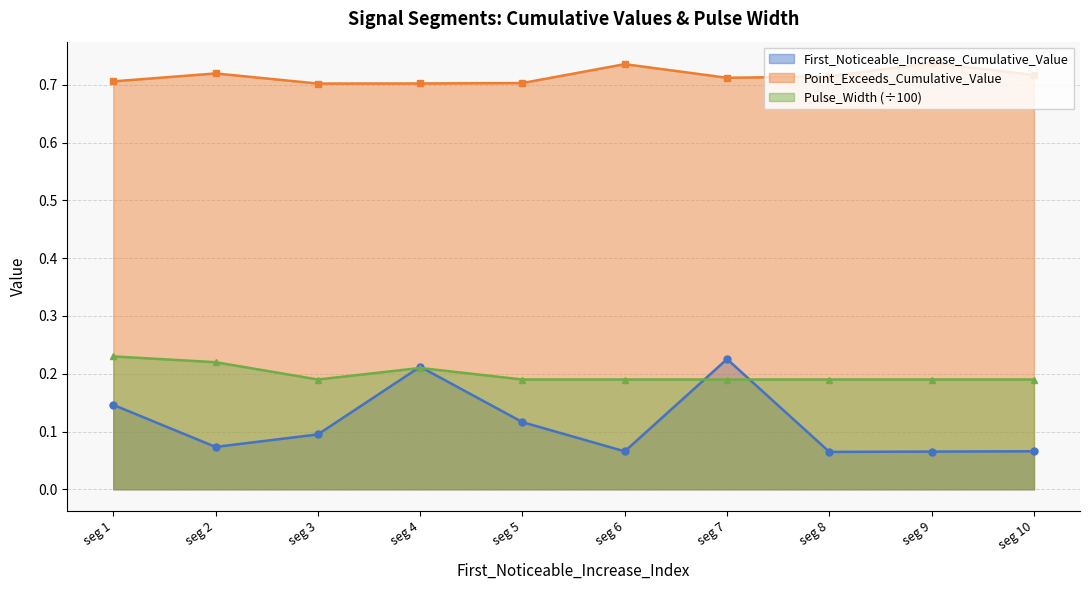

What is the sum of all First_Noticeable_Increase_Cumulative_Value values?

1.1